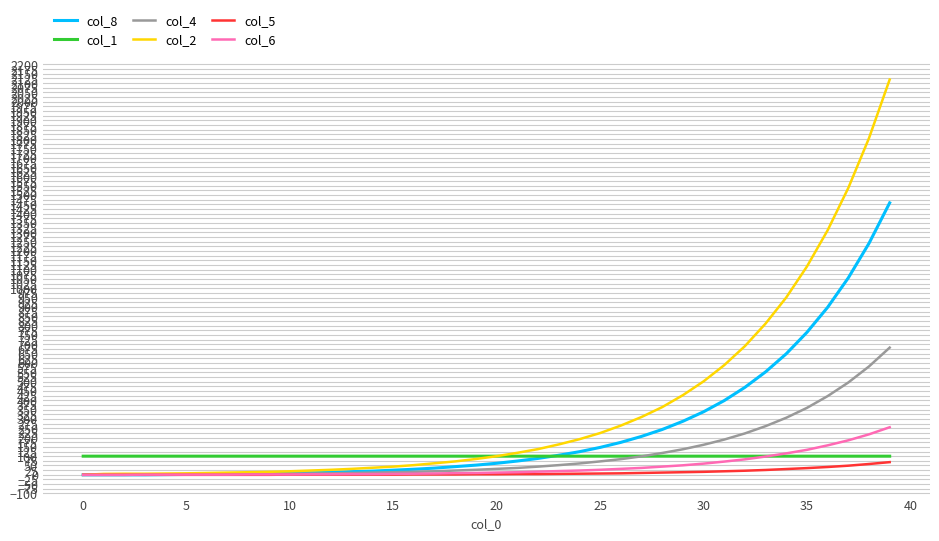

Which series has the largest total across all categories?

col_2